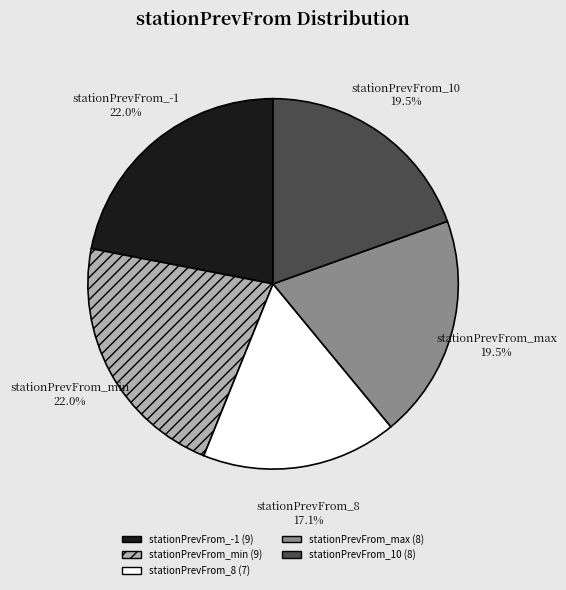

Is there a majority slice in this chart?

No